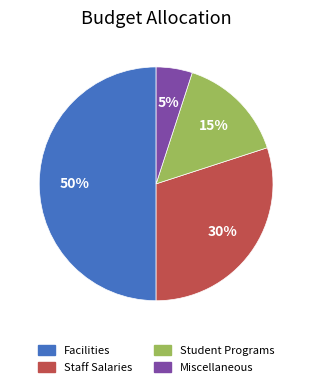

Rank the categories by value from highest to lowest.

Facilities, Staff Salaries, Student Programs, Miscellaneous